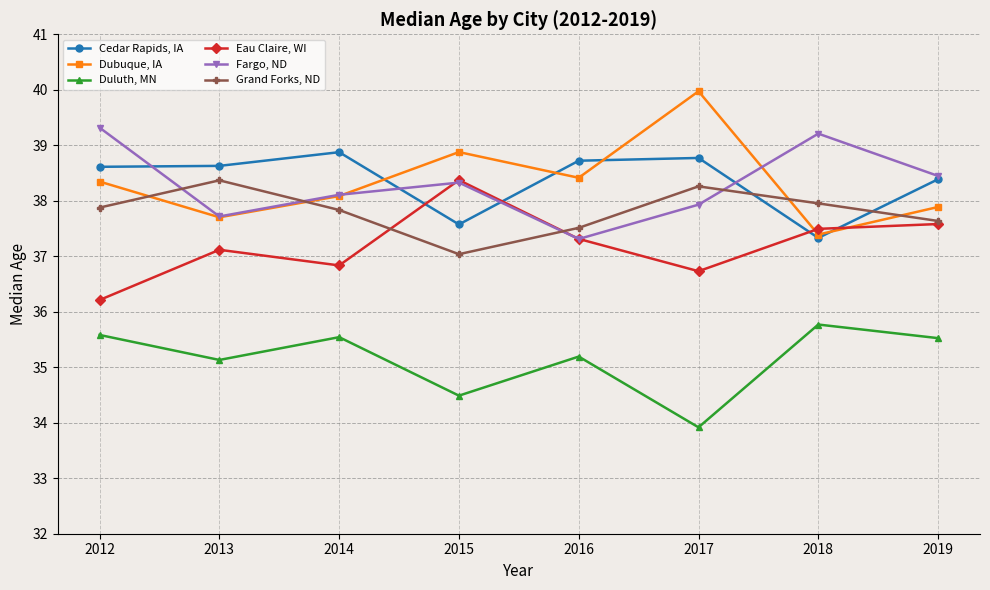

True or false: Grand Forks, ND and Eau Claire, WI intersect in this chart.

True